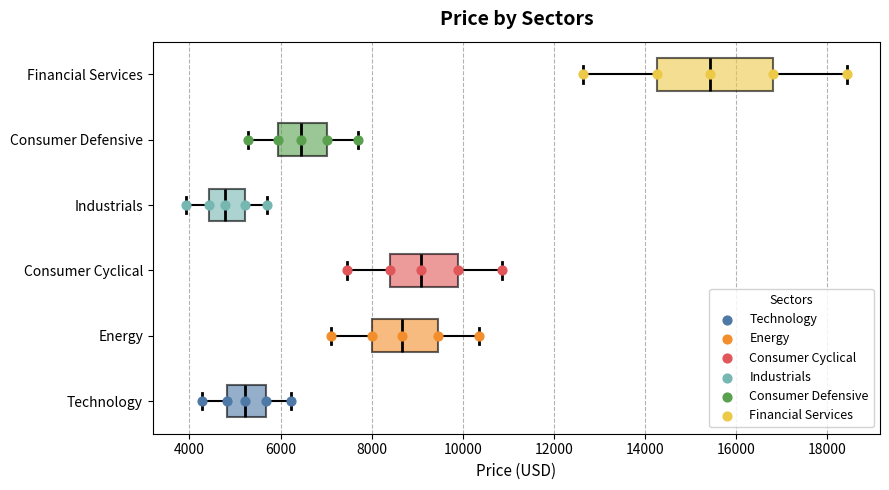

Where does the median line of the box for Technology sit on the x-axis? The values are not printed on the chart, so give them approximately, as read against the axis.

5200